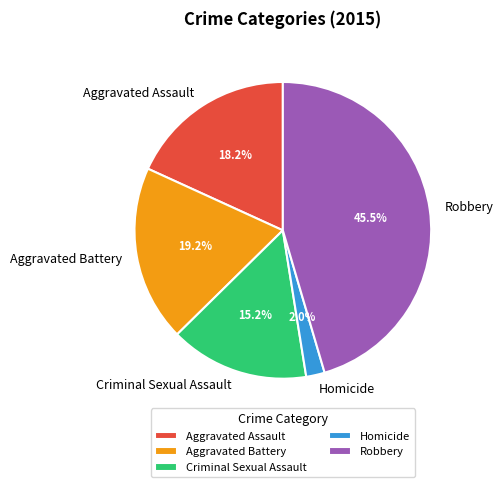

Does any single category account for the majority?

No